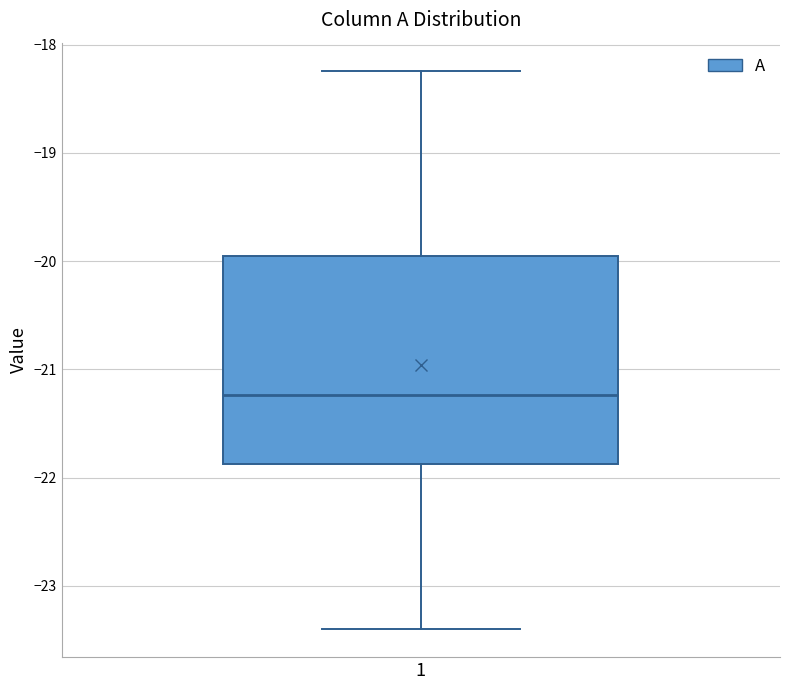

Where does the lower whisker of the box at x = 1 end on the y-axis? The values are not printed on the chart, so give them approximately, as read against the axis.

-23.4